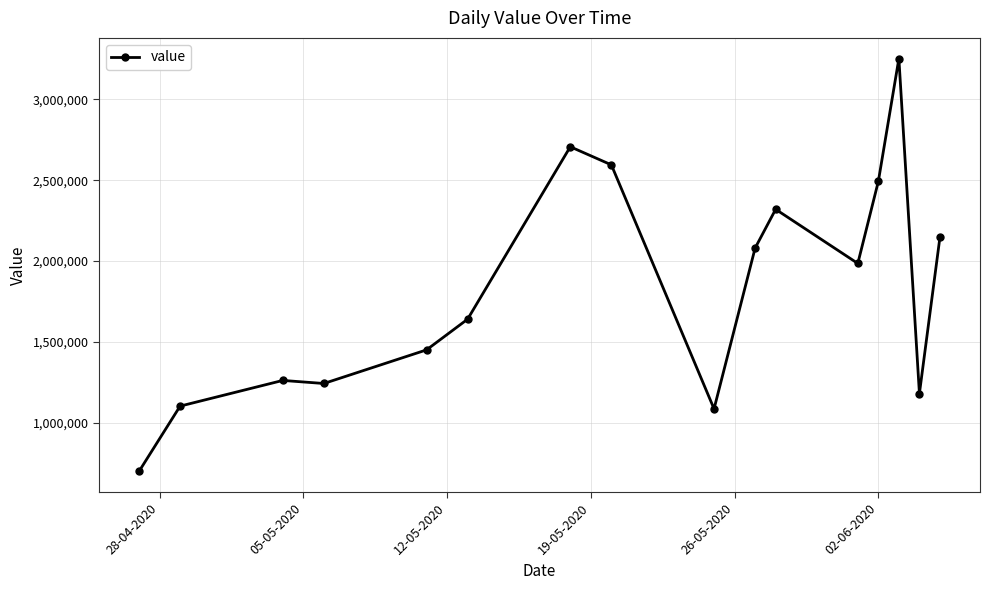

What is the average value?

1827438